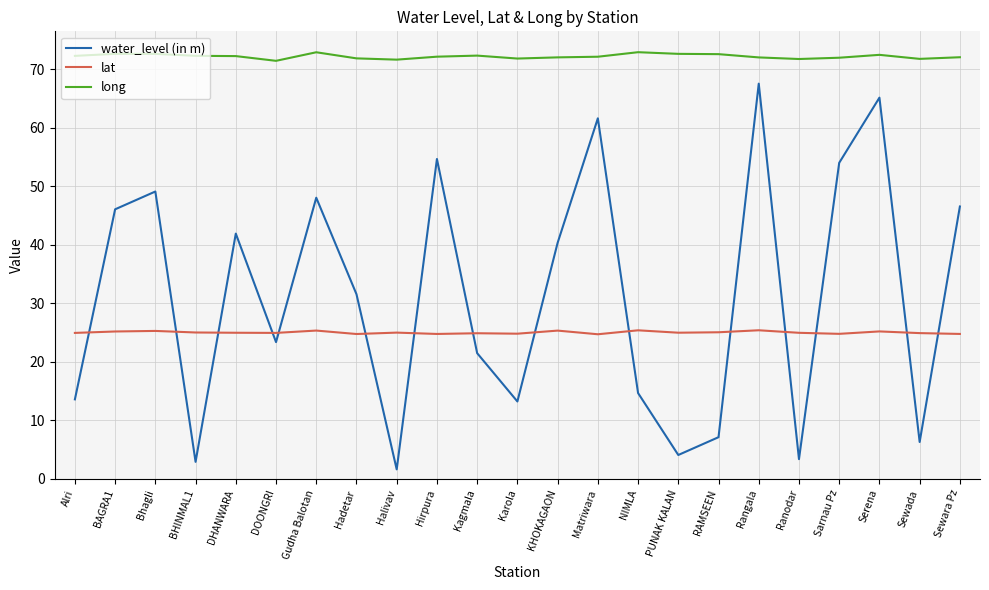

Which series changed the most between Hirpura and RAMSEEN?

water_level (in m)